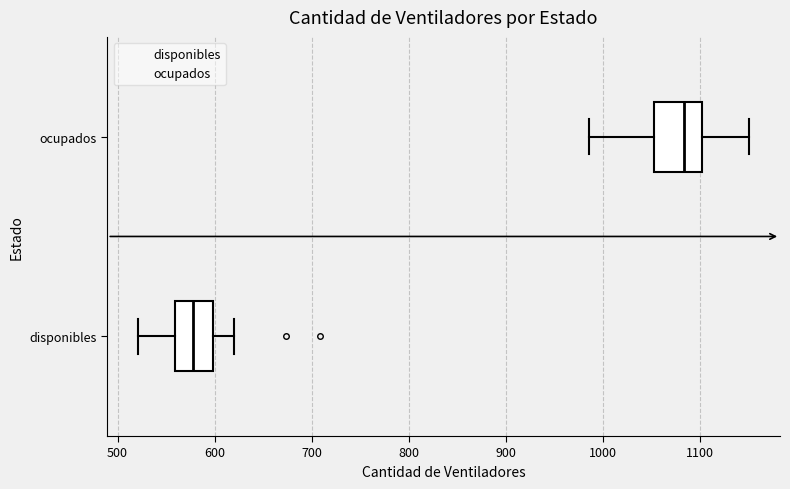

Reading bottom to top, transcribe this box plot: for each box, give where its median line is, the range the box spans, and where its two whiskers end, as read against the x-axis. The values are not printed on the chart, so give them approximately, as read against the axis.

disponibles: median 580, box 560 to 600, whiskers 520 to 620
ocupados: median 1080, box 1050 to 1100, whiskers 990 to 1150